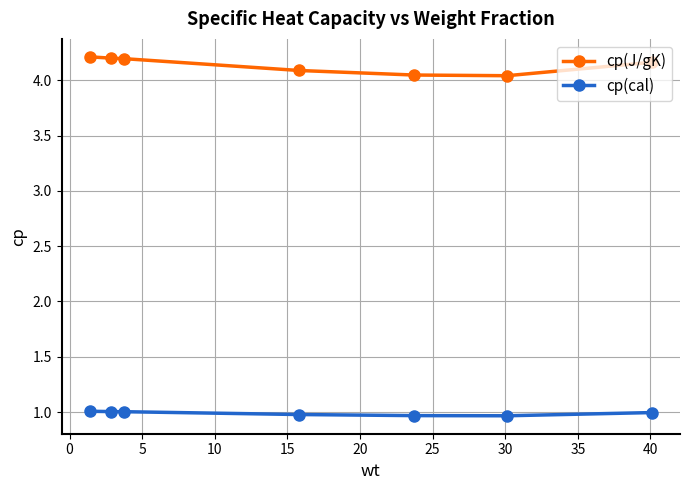

True or false: cp(cal) and cp(J/gK) intersect in this chart.

False